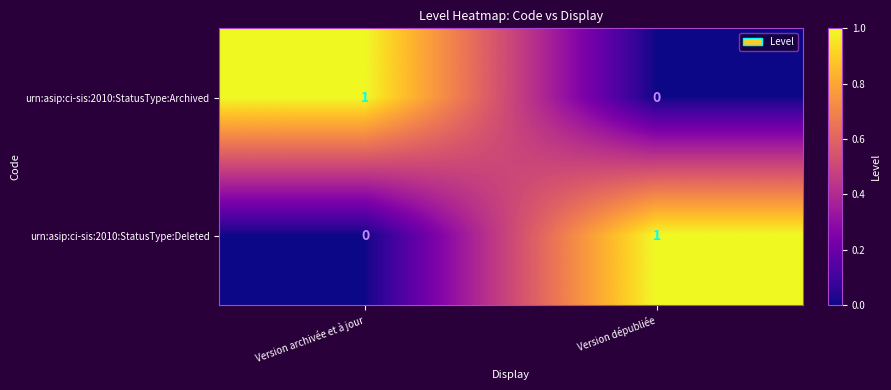

Reading left to right, list all the values displayed in this chart.

urn:asip:ci-sis:2010:StatusType:Archived: Version archivée et à jour=1	Version dépubliée=0
urn:asip:ci-sis:2010:StatusType:Deleted: Version archivée et à jour=0	Version dépubliée=1